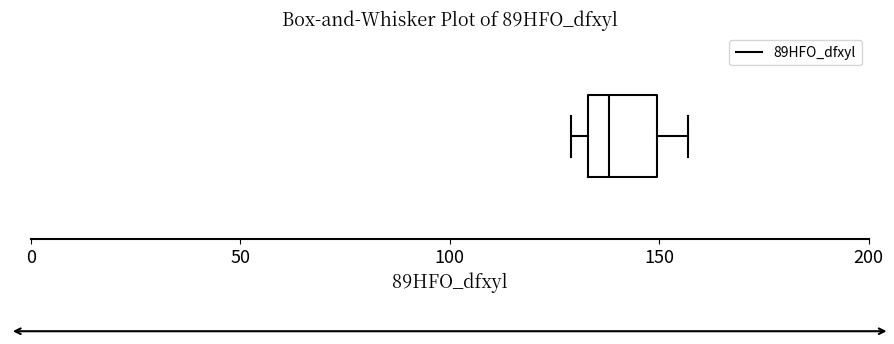

Transcribe this box plot: give where the median line is, the range the box spans, and where the two whiskers end, as read against the x-axis. The values are not printed on the chart, so give them approximately, as read against the axis.

median 140, box 135 to 150, whiskers 130 to 155